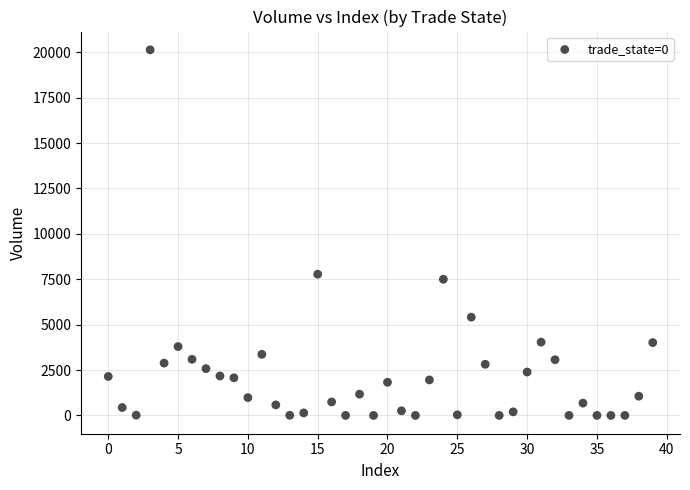

What Y value in the scatter plot is closest to 10068?

7779.5